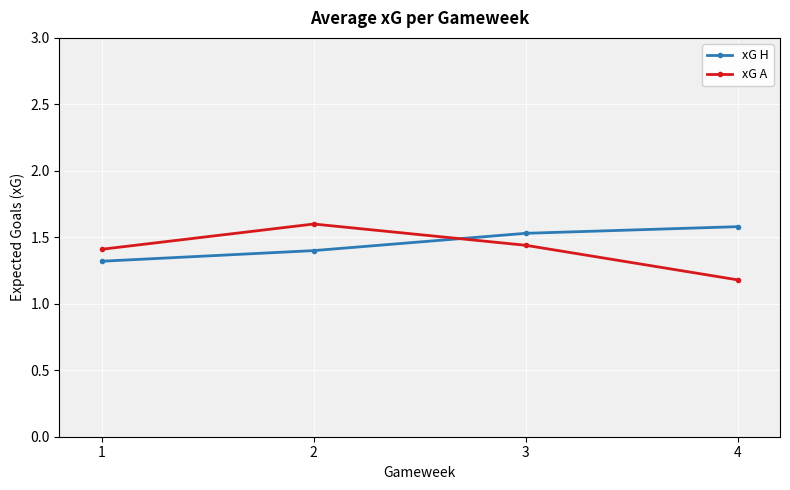

In xG A, how many points are higher than both neighbors (excluding endpoints)?

1